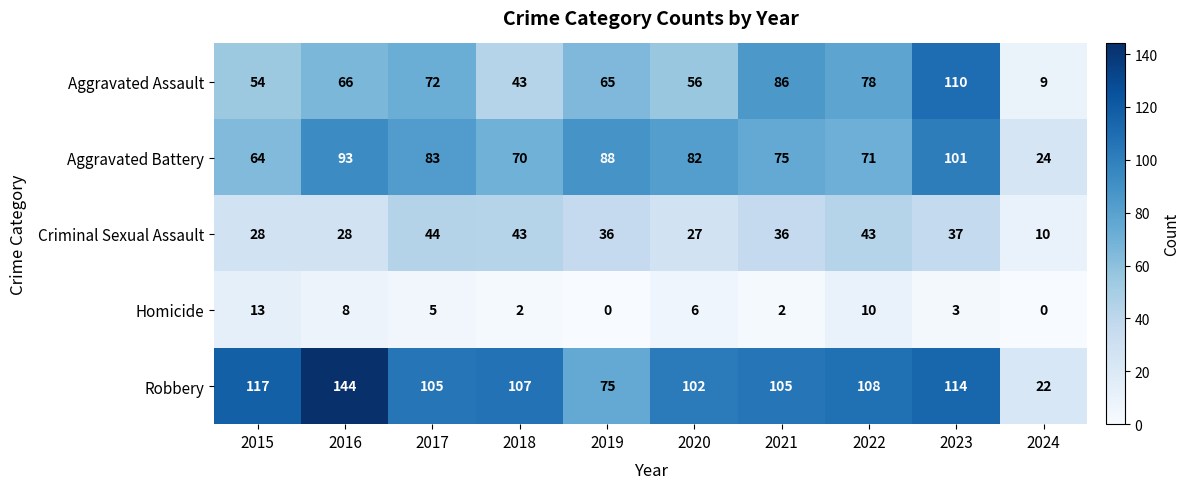

What is the total value across all series at 2023?

365